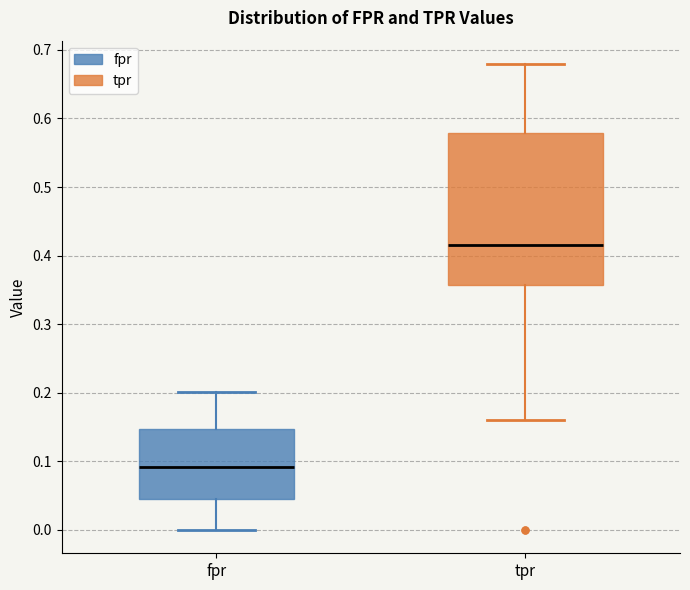

Where does the lower whisker of the box for fpr end on the y-axis? The values are not printed on the chart, so give them approximately, as read against the axis.

0.00